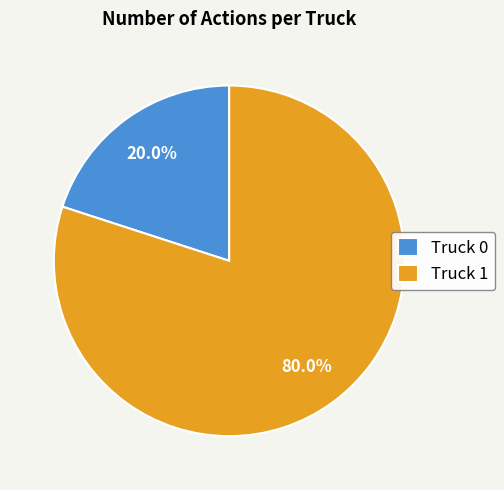

The Truck 0 slice represents 7% of the pie. True or false?

False